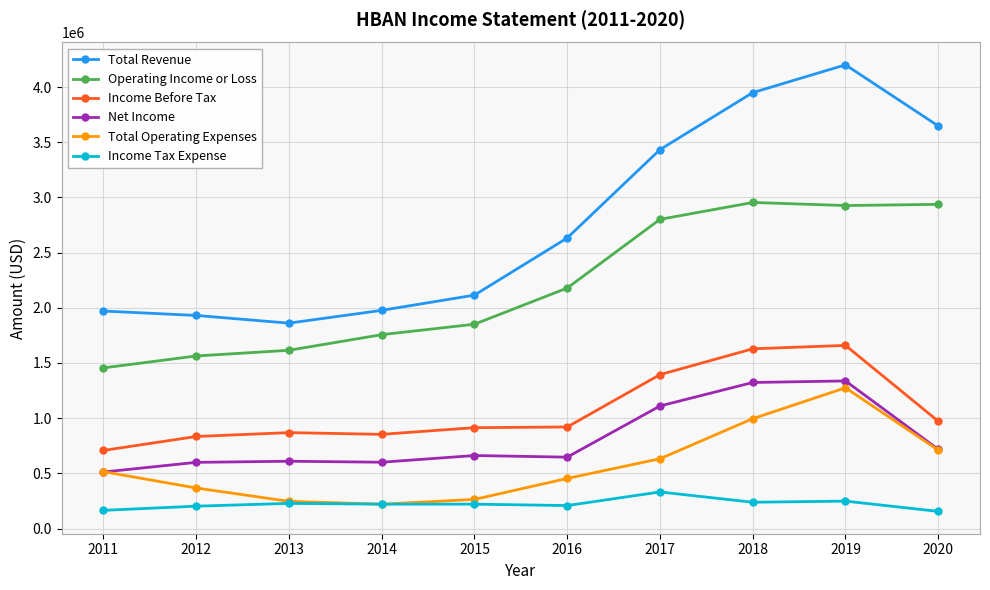

Is it true that Net Income equals 1110000 at 2017?

True